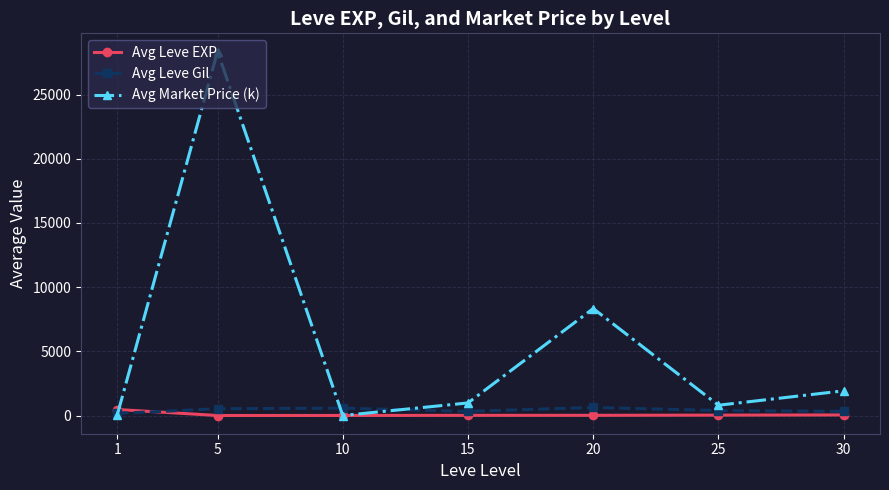

Which series has the widest spread of values?

Avg Market Price (k)